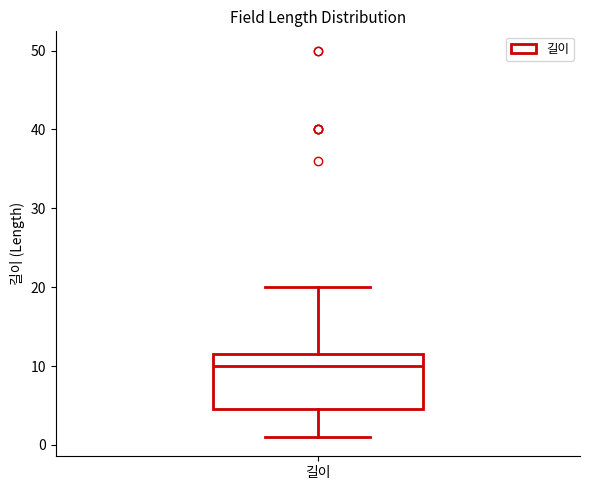

Transcribe this box plot: give where the median line is, the range the box spans, and where the two whiskers end, as read against the y-axis. The values are not printed on the chart, so give them approximately, as read against the axis.

median 10, box 5 to 12, whiskers 1 to 20